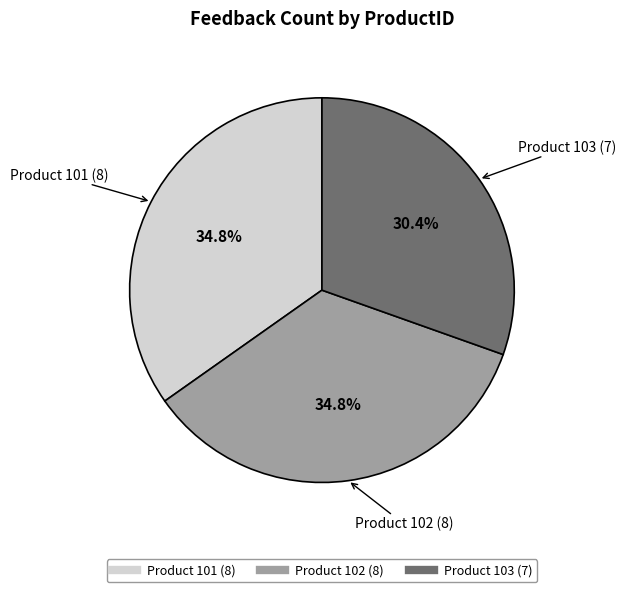

Does any single category account for the majority?

No